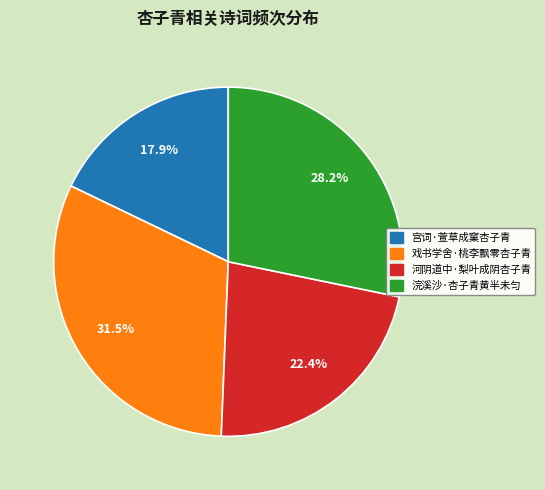

Count the number of slices in the pie.

4